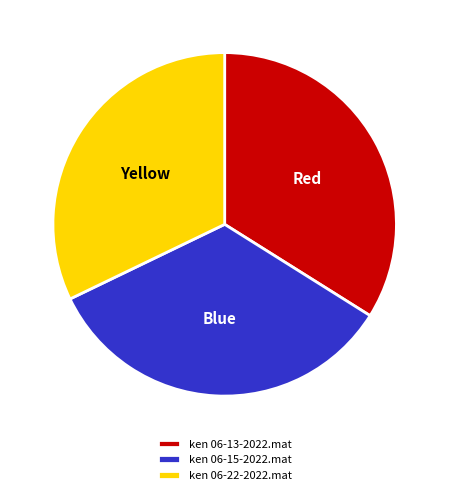

Does ken 06-15-2022.mat represent more than half of the total?

No